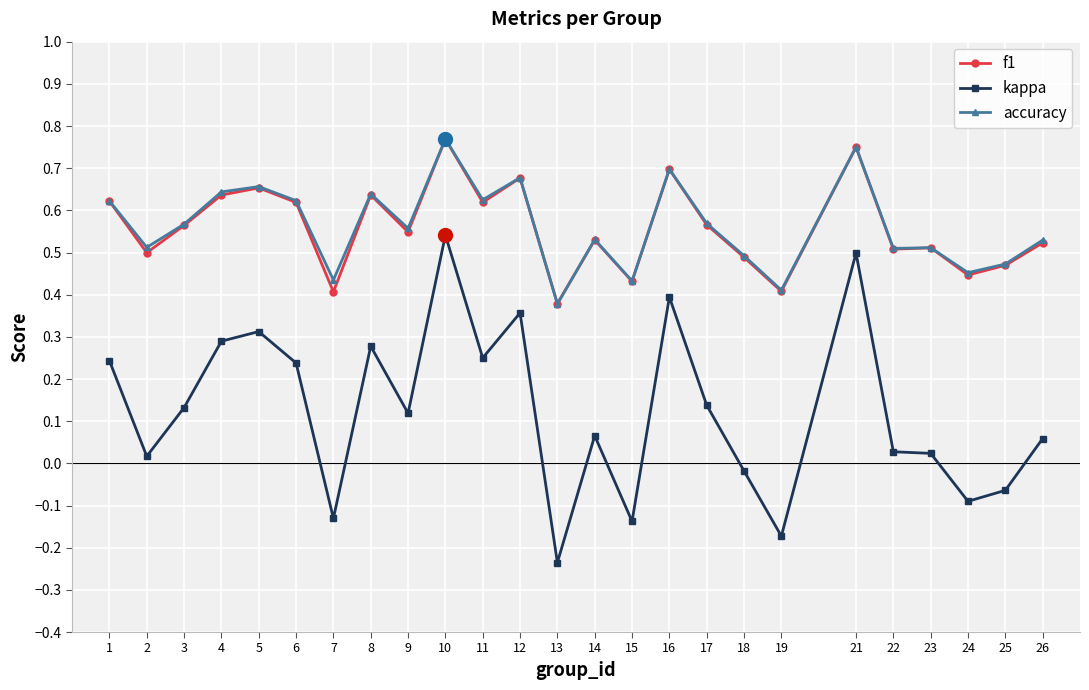

At which label is f1 closest to 0?

13